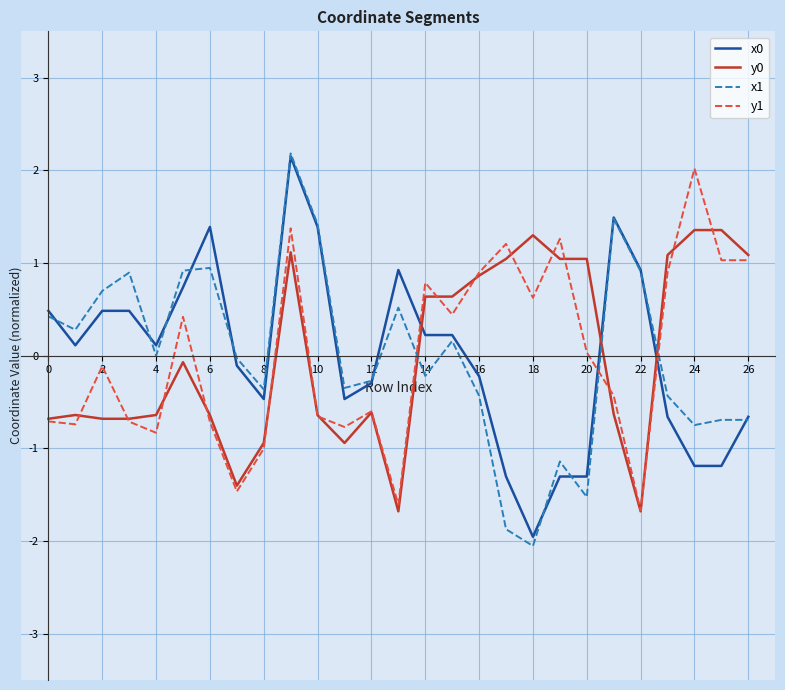

What is the minimum value for y1?

-1.7